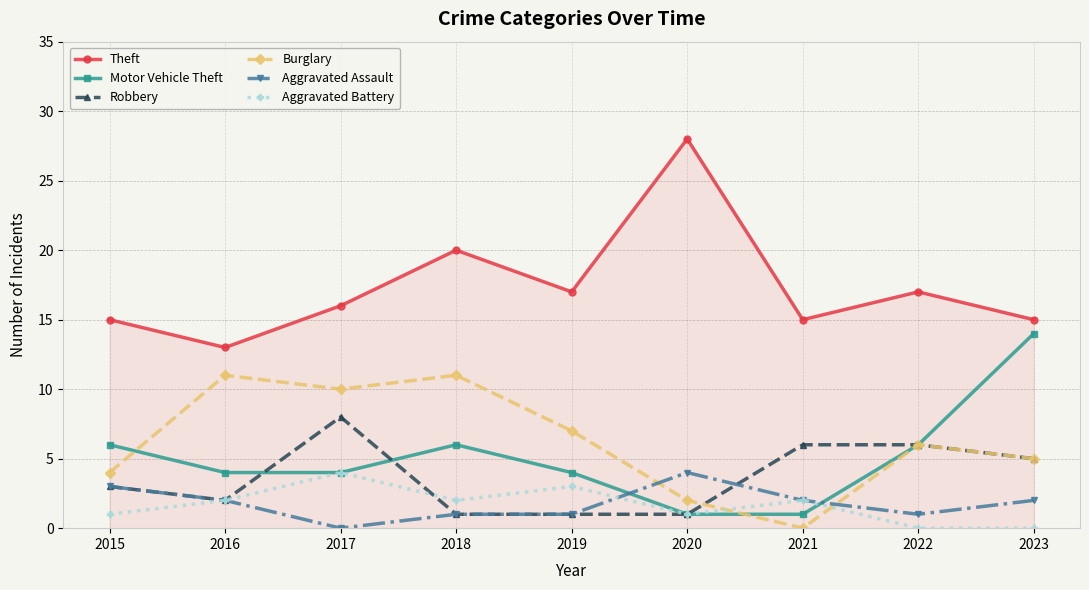

What is the difference between the second highest and minimum values in the Motor Vehicle Theft series?

5